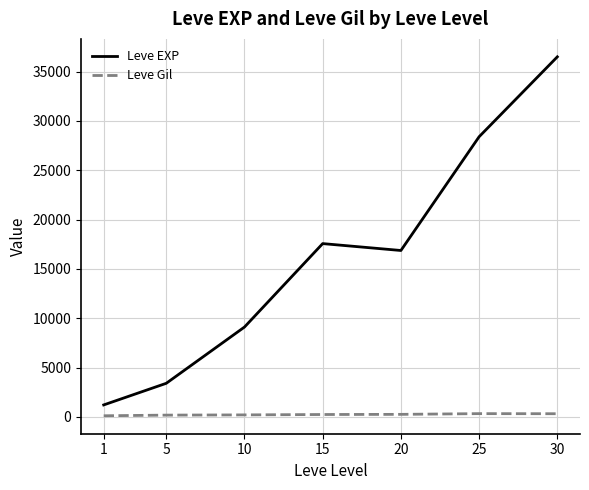

At which category is the sum across all series the highest?

30